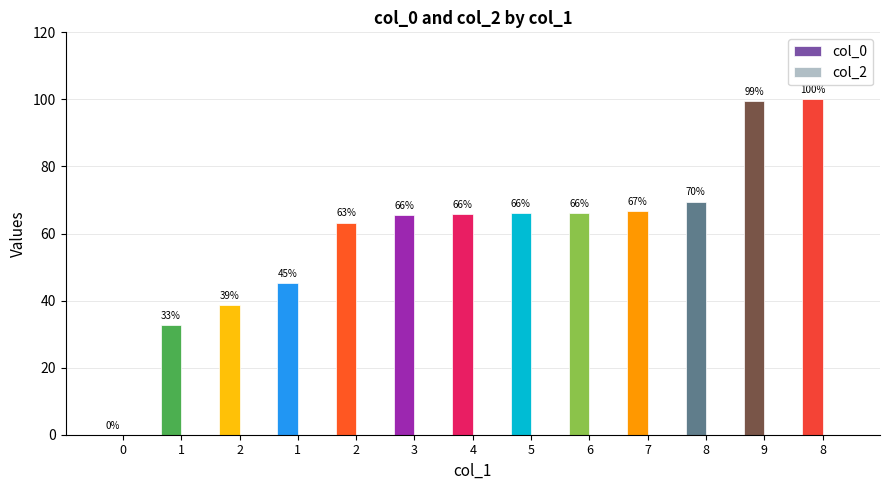

Are the bars horizontal?

No